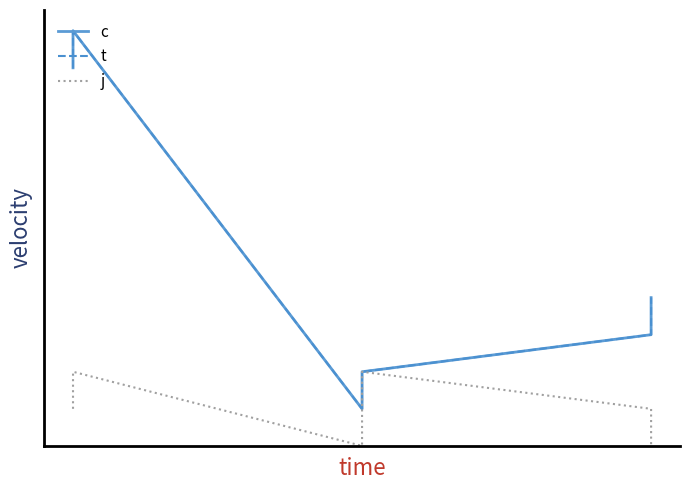

Is the value of j at 3 greater than the value of c at 2?

Yes